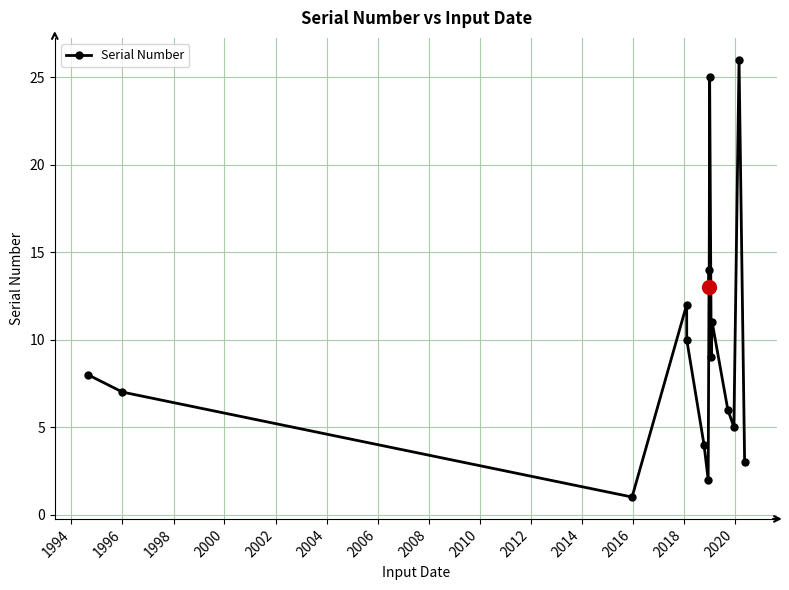

How many interior local peaks (higher than both neighbors) does the data have?

5